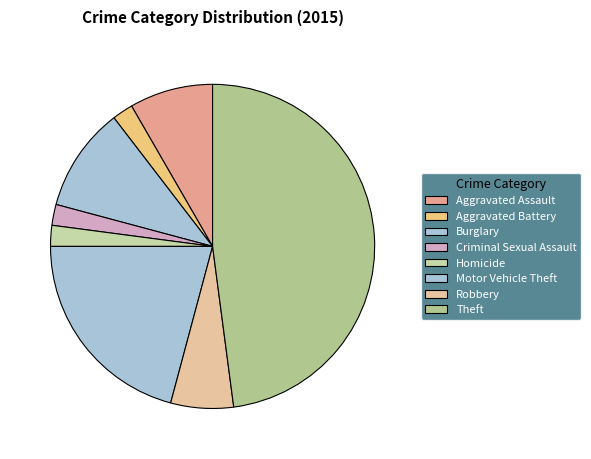

Which slice is the smallest?

Aggravated Battery